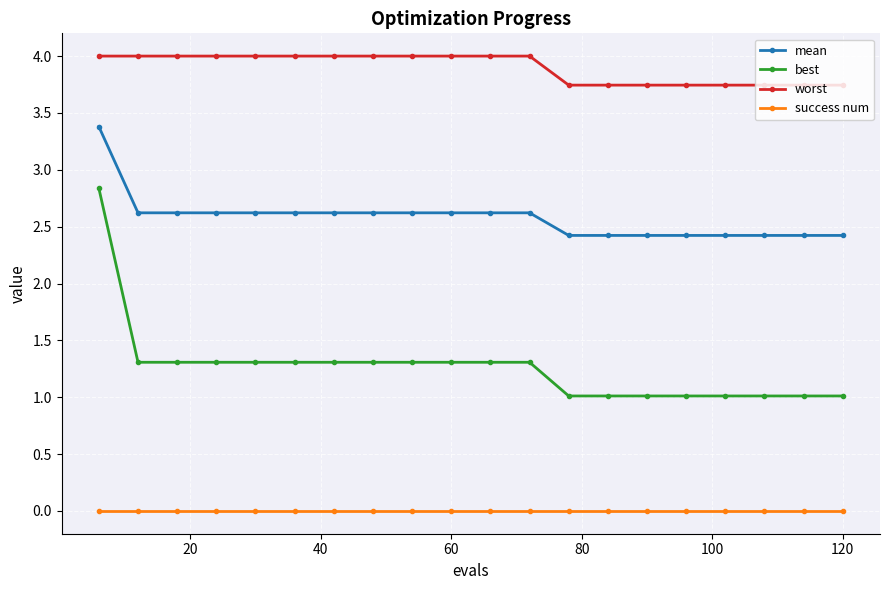

True or false: best and worst cross at least once.

False